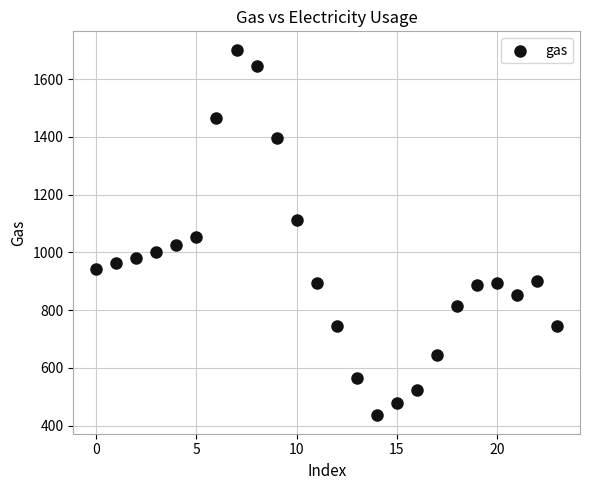

What is the range of Y values (max minus min)?

1266.5